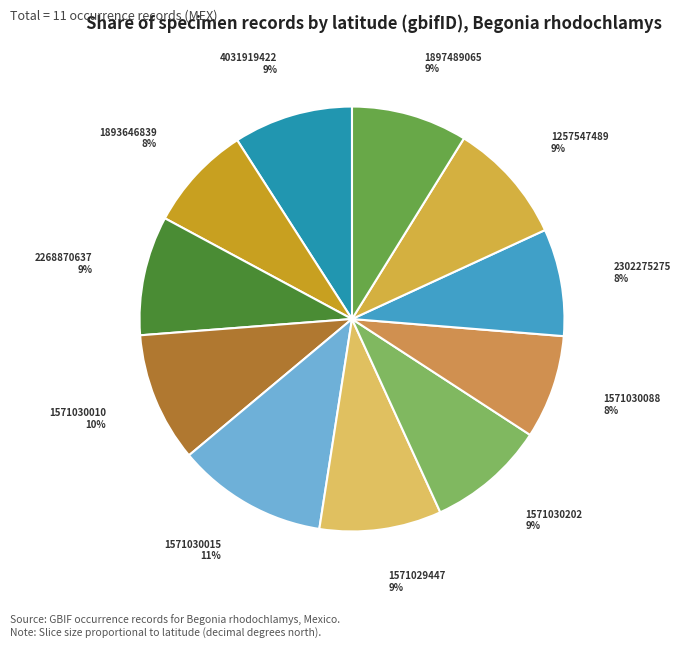

To the nearest percent, what is the average slice percentage?

9%